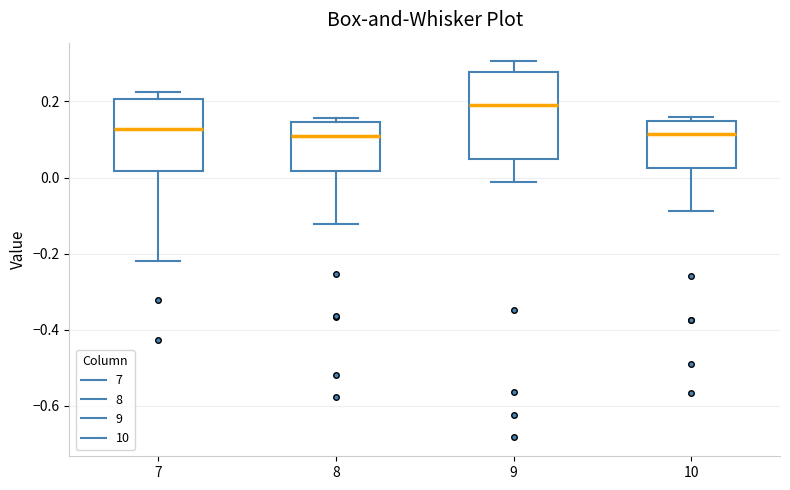

Reading left to right, read every box against the y-axis: the position of its median line, the range the box covers, and the ends of its whiskers. The values are not printed on the chart, so give them approximately, as read against the axis.

7: median 0.12, box 0.02 to 0.20, whiskers -0.22 to 0.22
8: median 0.10, box 0.02 to 0.14, whiskers -0.12 to 0.16
9: median 0.20, box 0.04 to 0.28, whiskers -0.02 to 0.30
10: median 0.12, box 0.02 to 0.14, whiskers -0.08 to 0.16